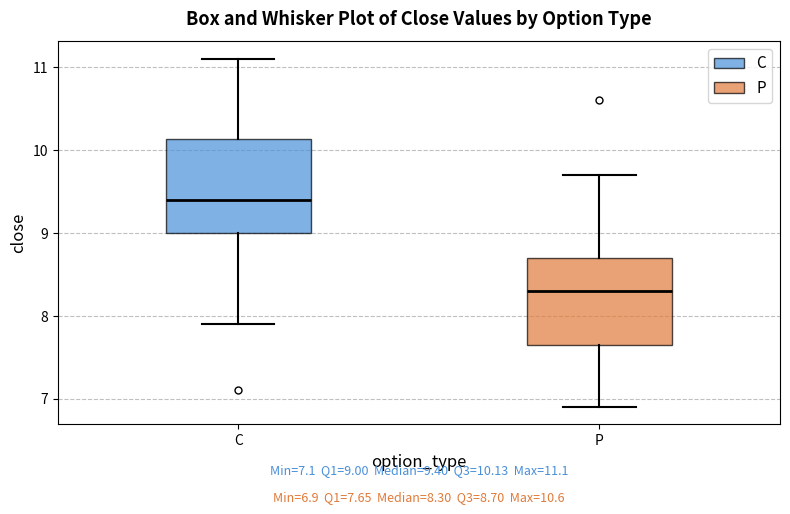

Which box's median line is the highest?

C